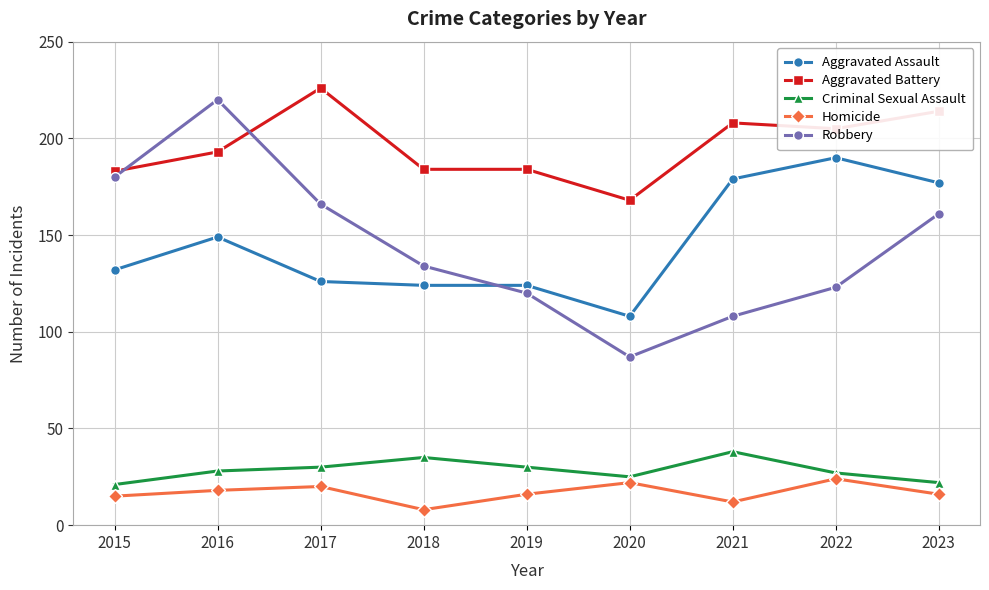

What is the difference between the highest and lowest values at 2016?

202